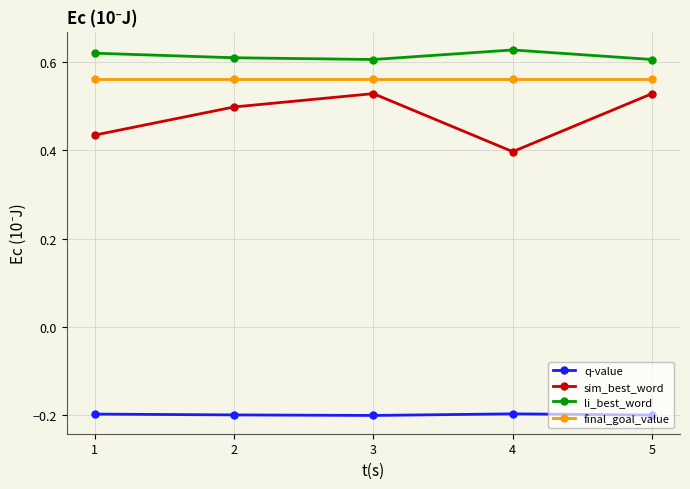

Is the value of final_goal_value at 1 greater than the value of li_best_word at 2?

No